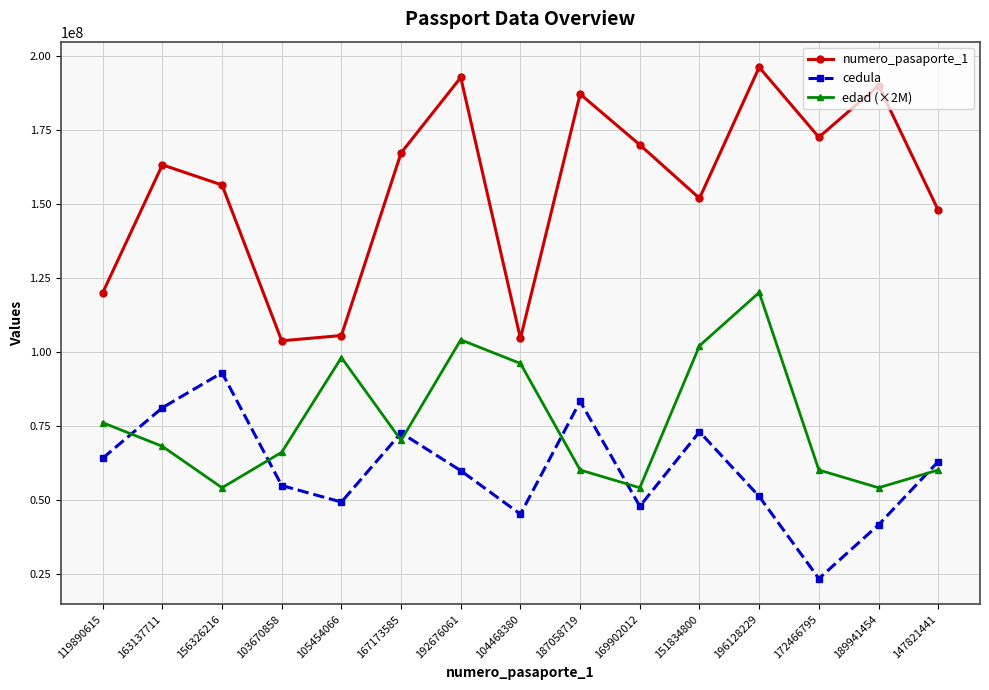

What is the total value across all series at 189941454?

285409795